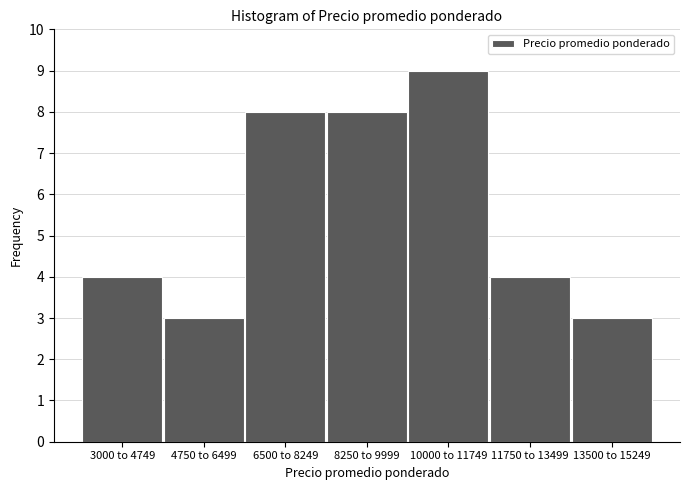

Reading left to right, list all the values displayed in this chart.

3000 to 4749=4	4750 to 6499=3	6500 to 8249=8	8250 to 9999=8	10000 to 11749=9	11750 to 13499=4	13500 to 15249=3